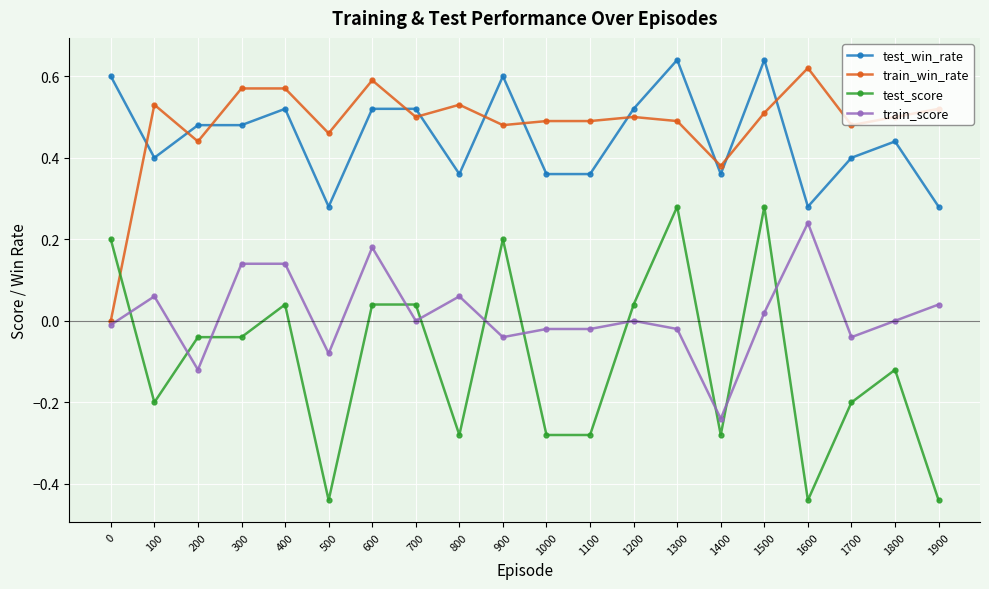

Rank the series at 900 from highest to lowest value.

test_win_rate, train_win_rate, test_score, train_score